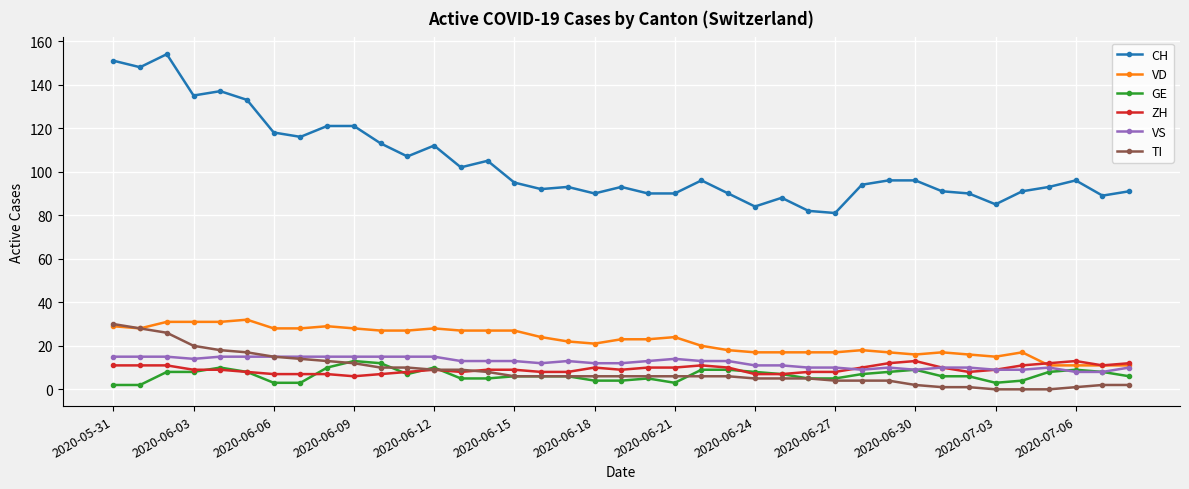

What is the greatest value displayed?

154